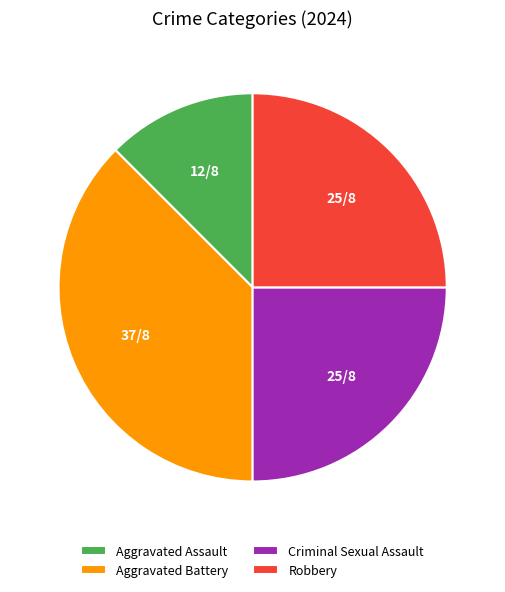

Is there a majority slice in this chart?

No